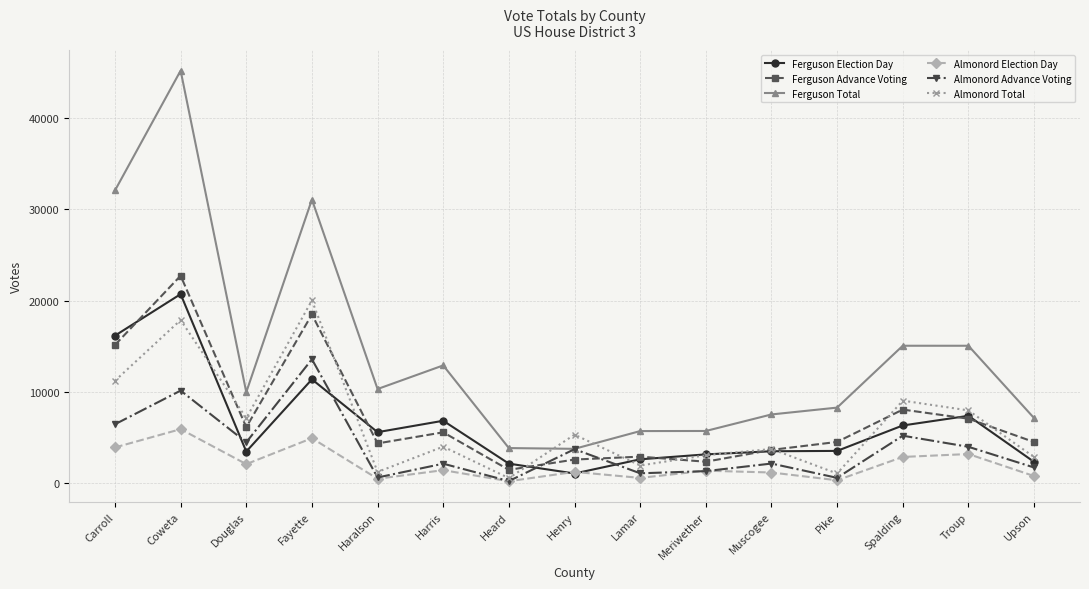

What is the minimum value shown in the chart?

222